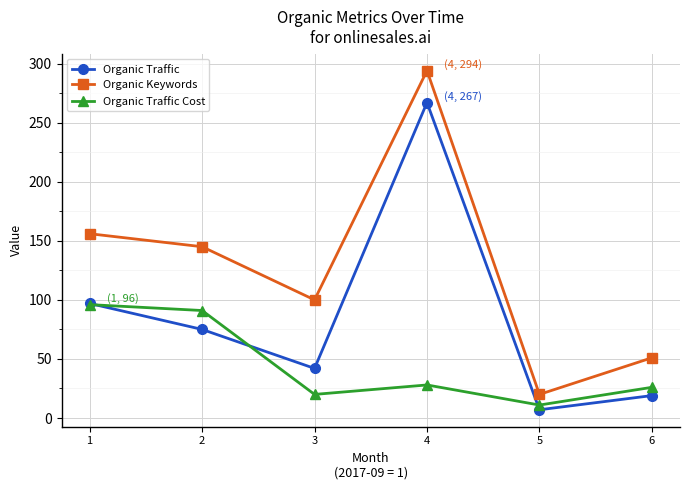

The value of Organic Traffic Cost at 4 is 28. True or false?

True